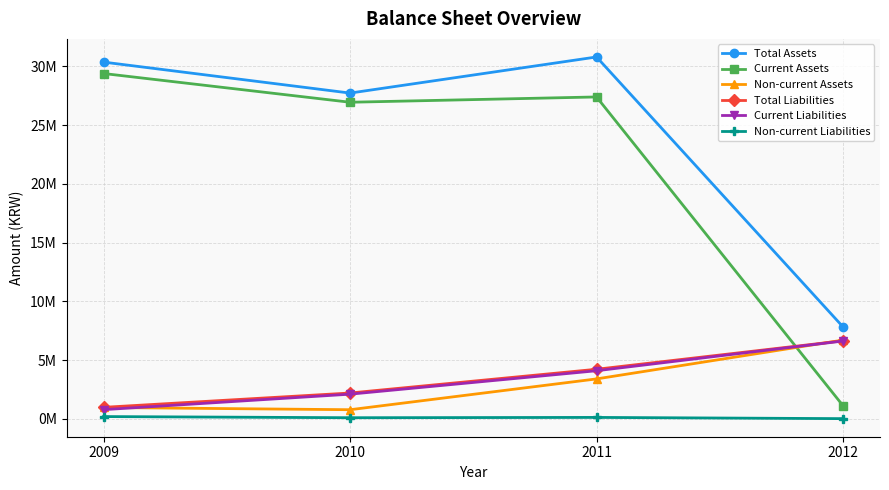

Between 2011 and 2009, which is larger?

2011